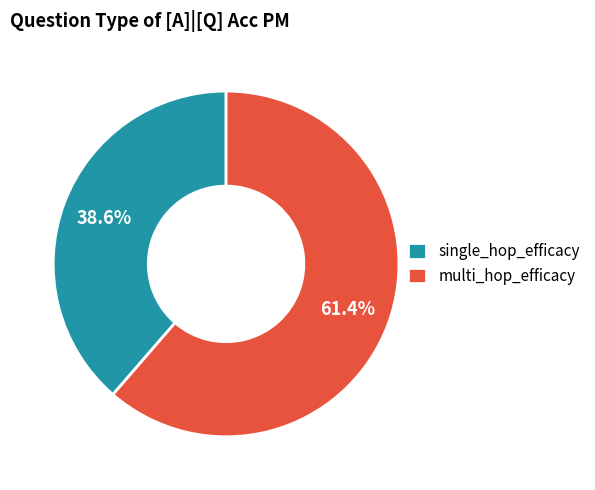

To the nearest percent, what percentage of the pie is single_hop_efficacy?

39%